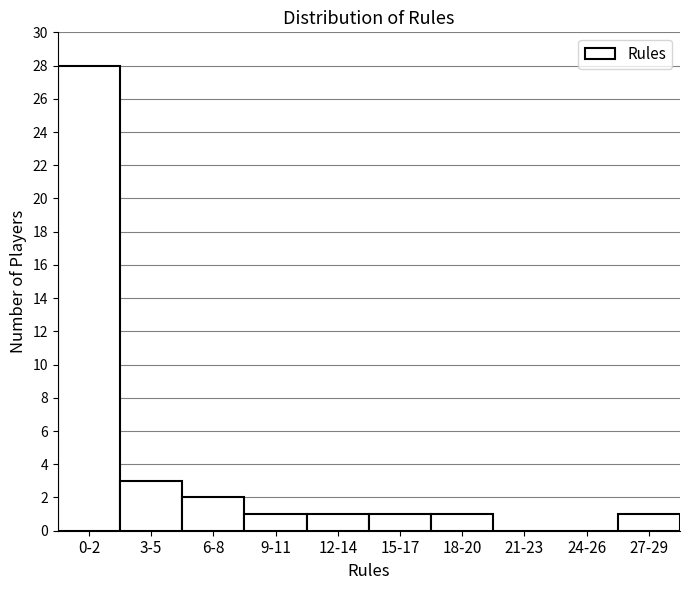

Reading right to left, list all the values displayed in this chart.

27-29=1	24-26=0	21-23=0	18-20=1	15-17=1	12-14=1	9-11=1	6-8=2	3-5=3	0-2=28